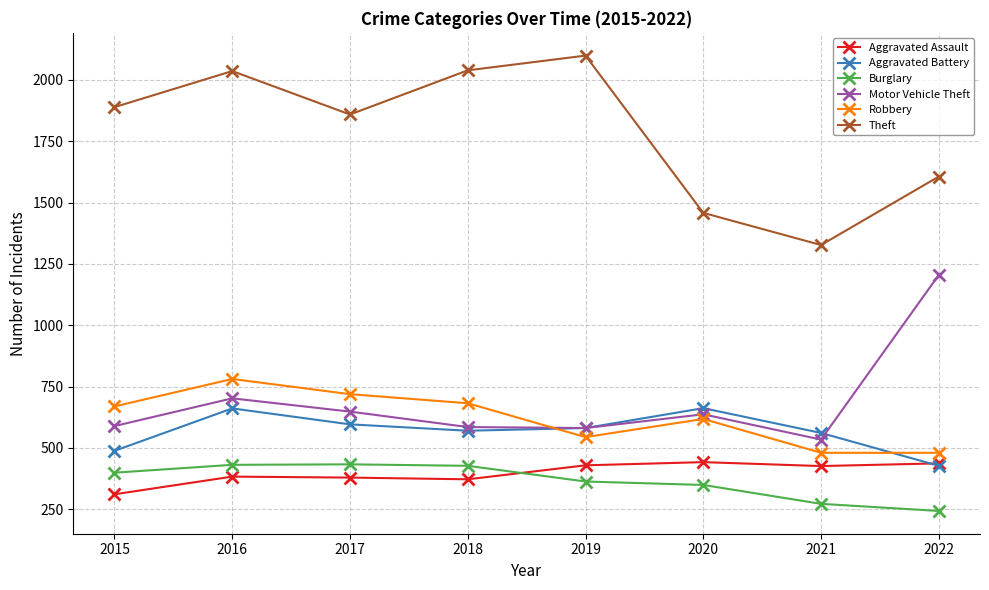

Where do Aggravated Battery and Robbery first cross each other?

2018 and 2019